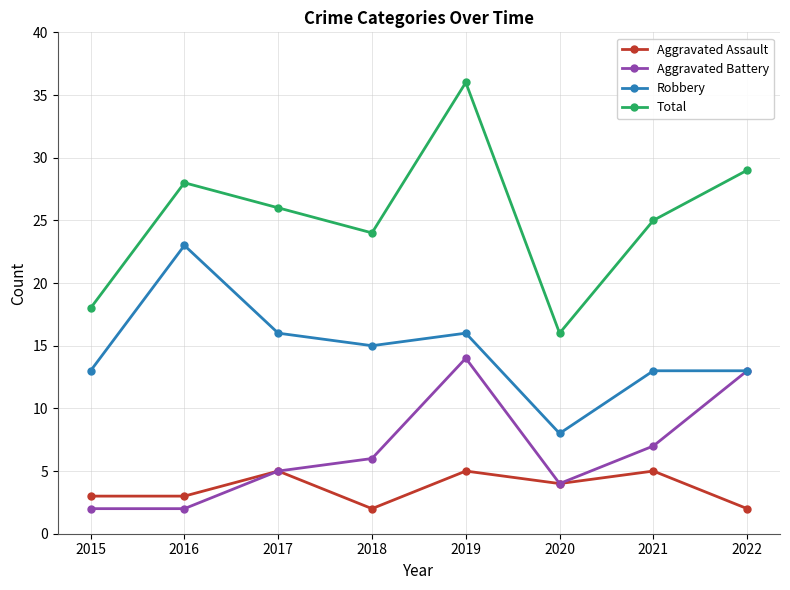

Which label corresponds to the largest value in the chart?

2019